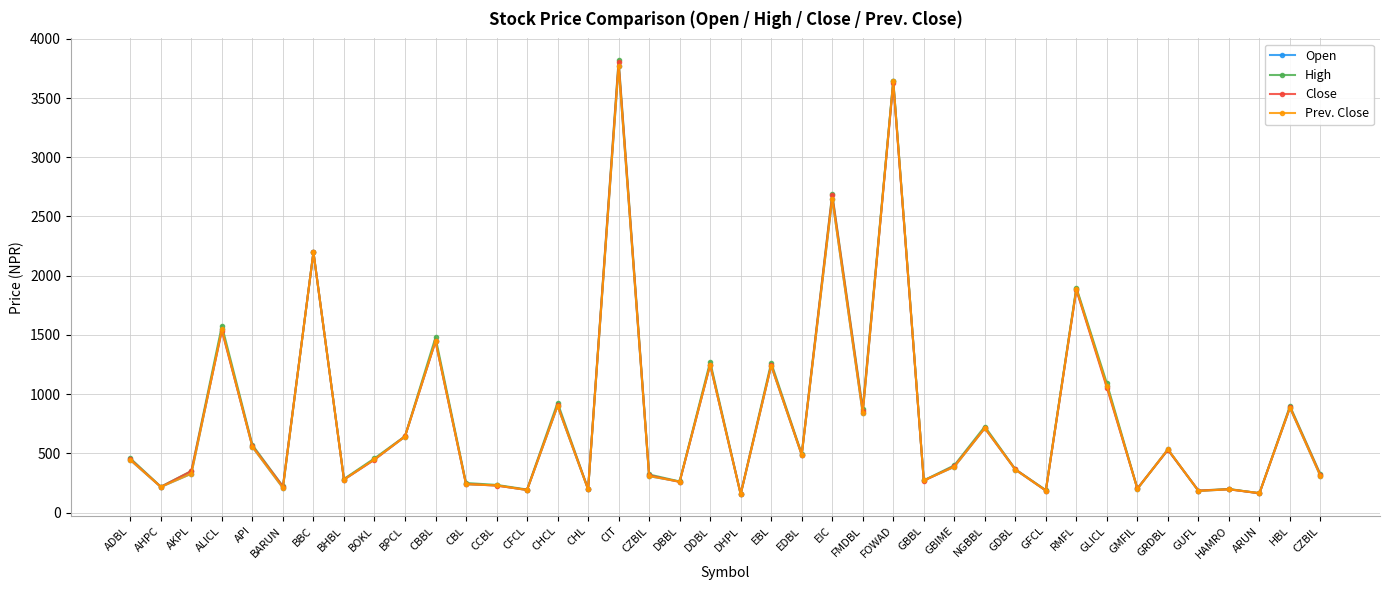

What is the highest value of the Prev. Close series?

3769